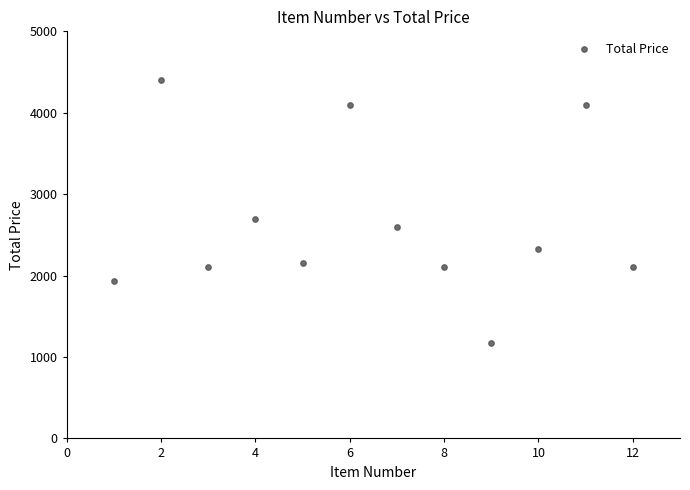

What Y value in the scatter plot is closest to 2786?

2700.0